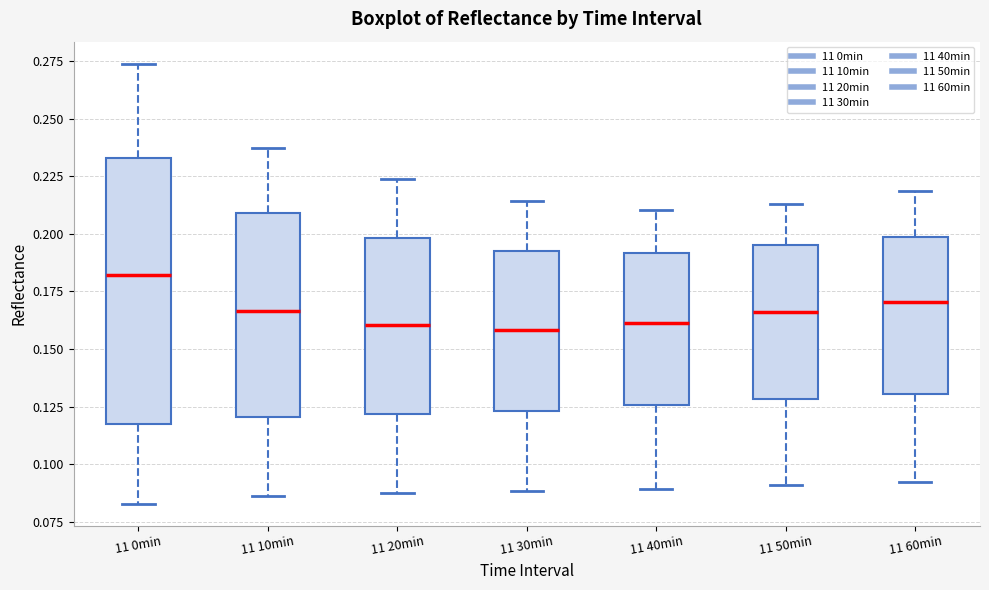

Reading left to right, read every box against the y-axis: the position of its median line, the range the box covers, and the ends of its whiskers. The values are not printed on the chart, so give them approximately, as read against the axis.

11 0min: median 0.180, box 0.115 to 0.235, whiskers 0.085 to 0.275
11 10min: median 0.165, box 0.120 to 0.210, whiskers 0.085 to 0.235
11 20min: median 0.160, box 0.120 to 0.200, whiskers 0.085 to 0.225
11 30min: median 0.160, box 0.125 to 0.195, whiskers 0.090 to 0.215
11 40min: median 0.160, box 0.125 to 0.190, whiskers 0.090 to 0.210
11 50min: median 0.165, box 0.130 to 0.195, whiskers 0.090 to 0.215
11 60min: median 0.170, box 0.130 to 0.200, whiskers 0.090 to 0.220